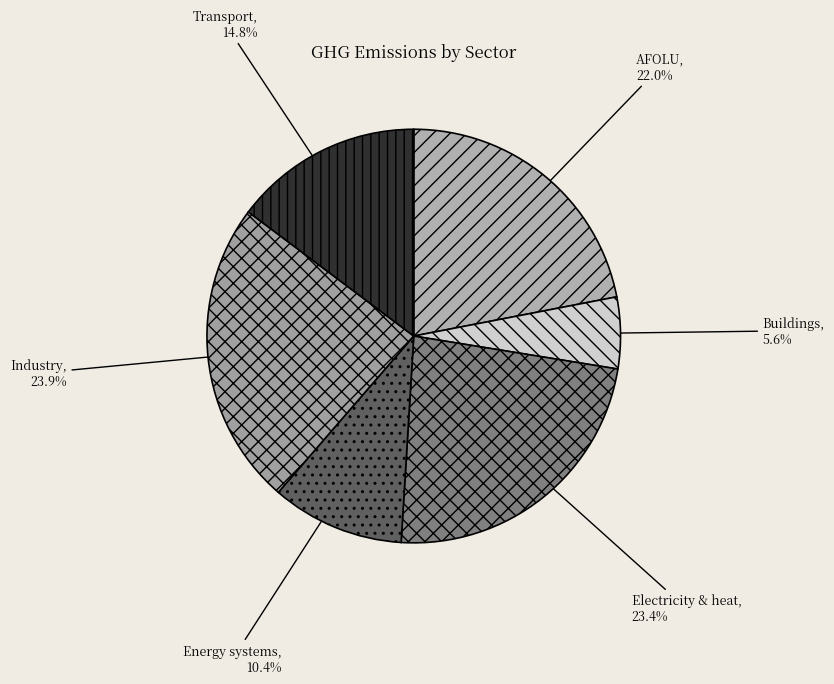

Is Buildings the majority of the pie?

No